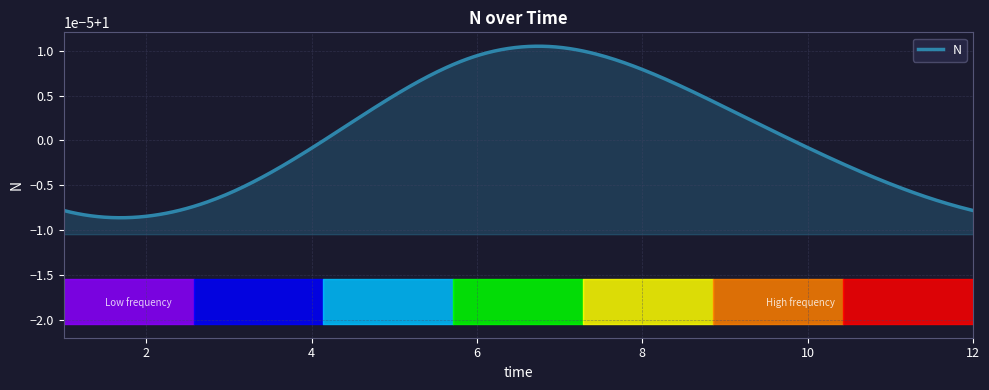

At which label is the value closest to 1?

10